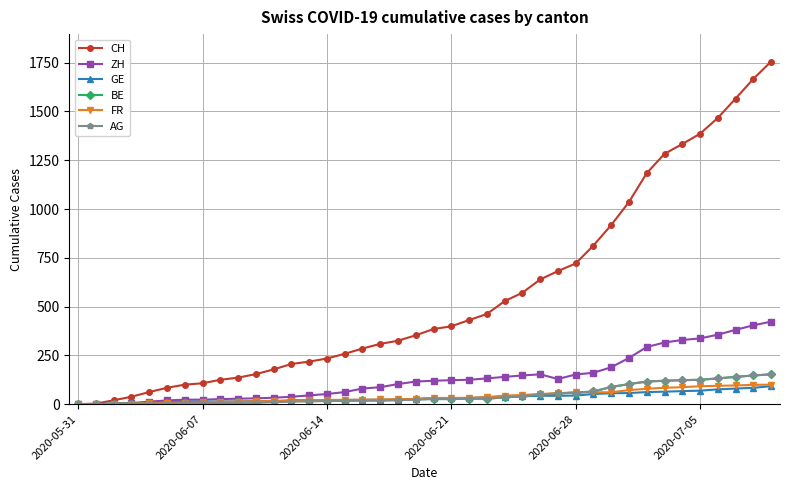

What is the maximum value for CH?

1756